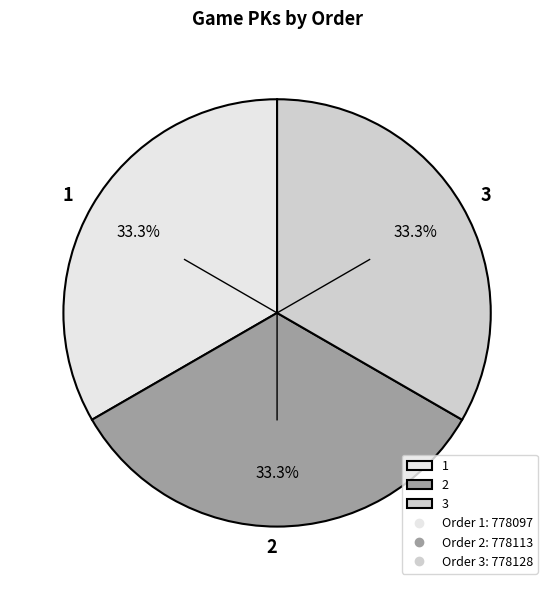

Is there a majority slice in this chart?

No